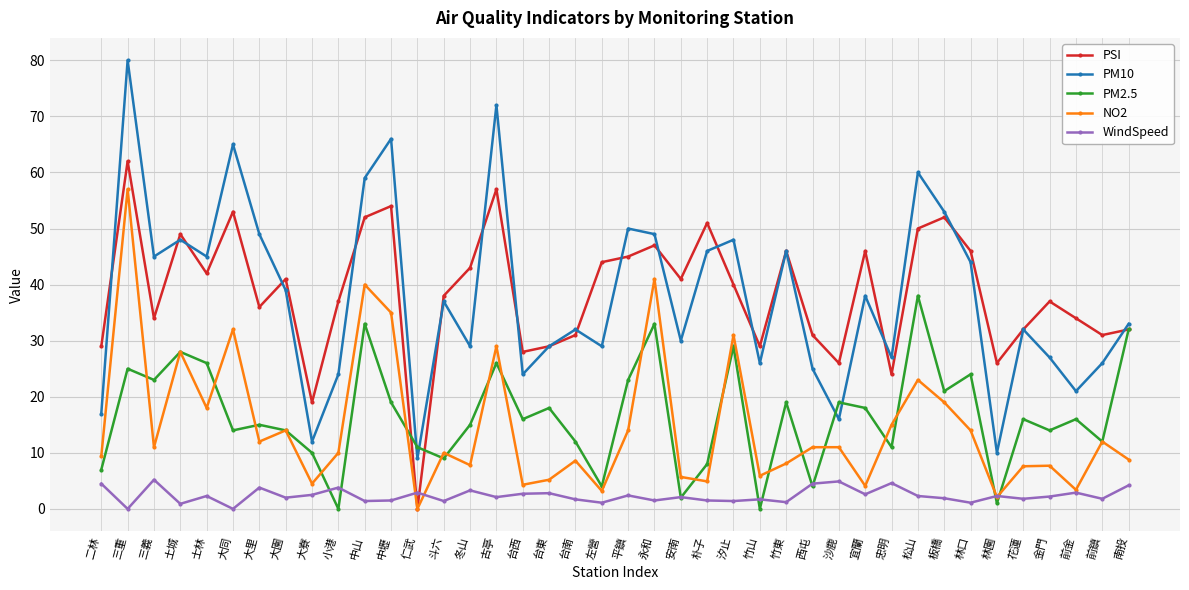

The WindSpeed series shows 2.0 at 三義. True or false?

False